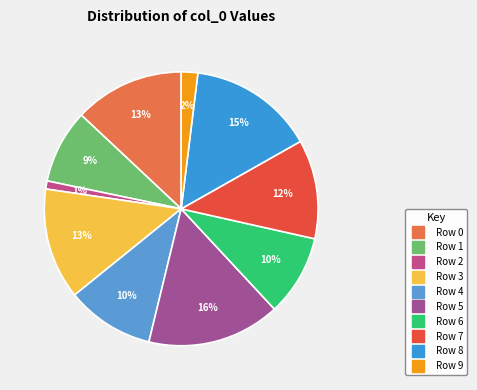

Does any single category account for the majority?

No